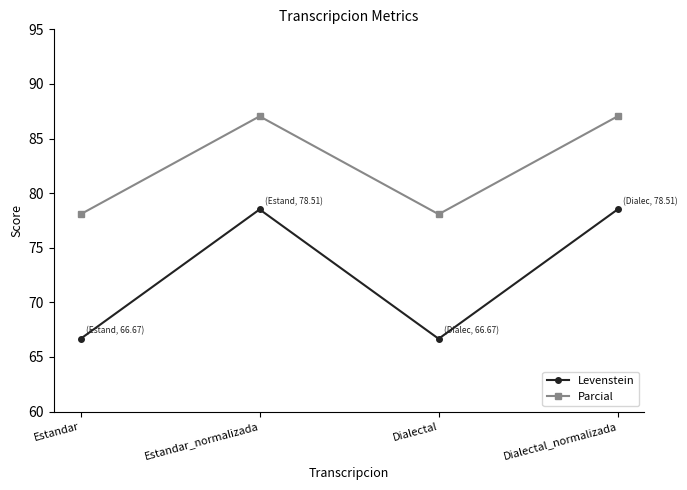

What is the average value of the Levenstein series?

72.6